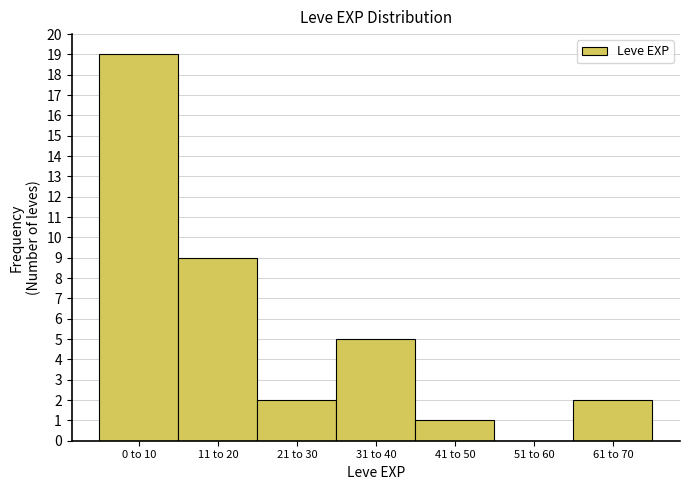

Reading right to left, what are all the values shown in this chart?

61 to 70=2	51 to 60=0	41 to 50=1	31 to 40=5	21 to 30=2	11 to 20=9	0 to 10=19